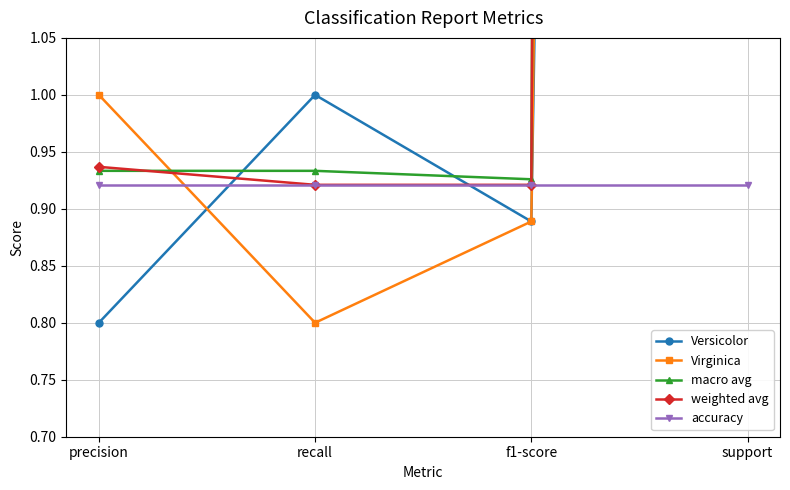

How many interior local valleys does the Virginica series have?

1